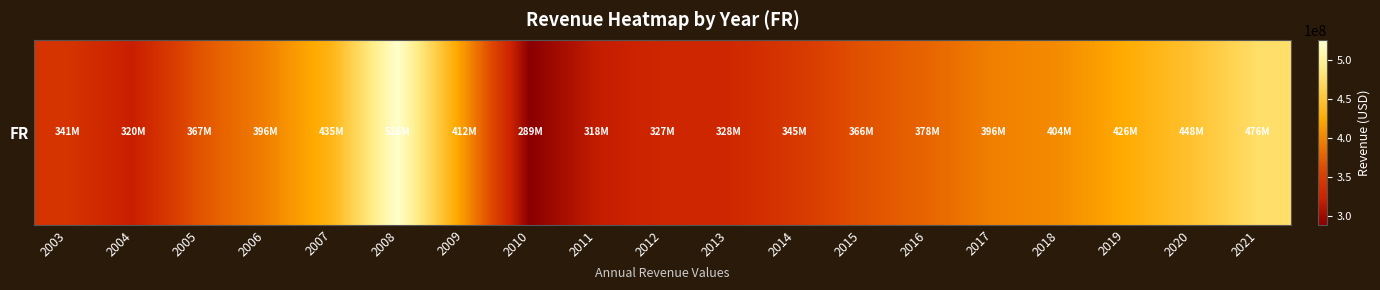

What is the change in value from 2019 to 2021?

+50306000